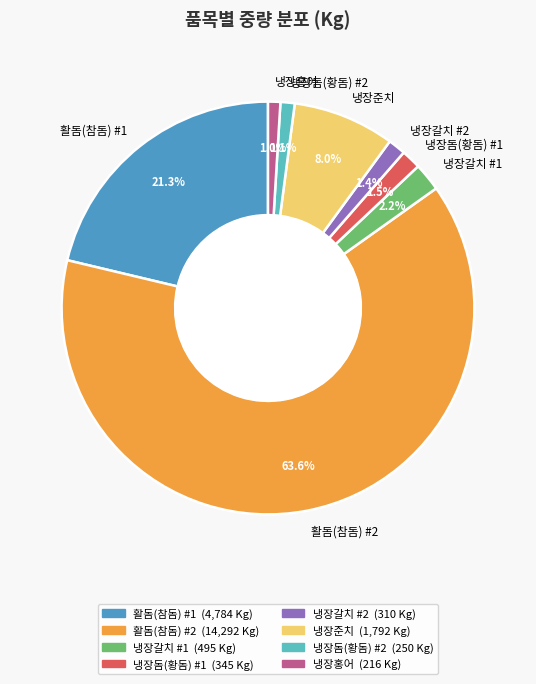

How many segments does this pie chart have?

8